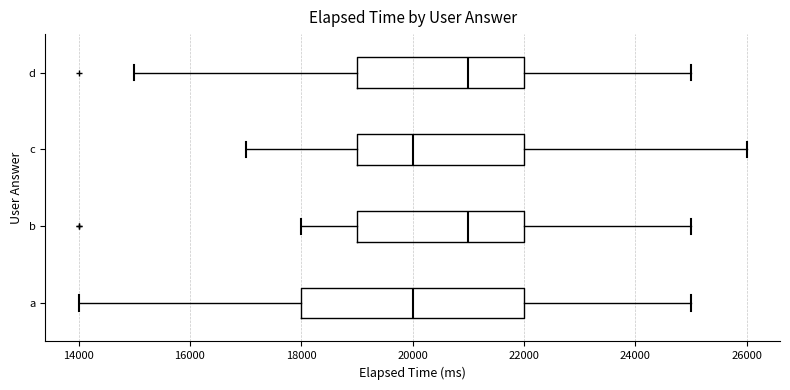

Where is the right edge of the box for d on the x-axis? The values are not printed on the chart, so give them approximately, as read against the axis.

22000